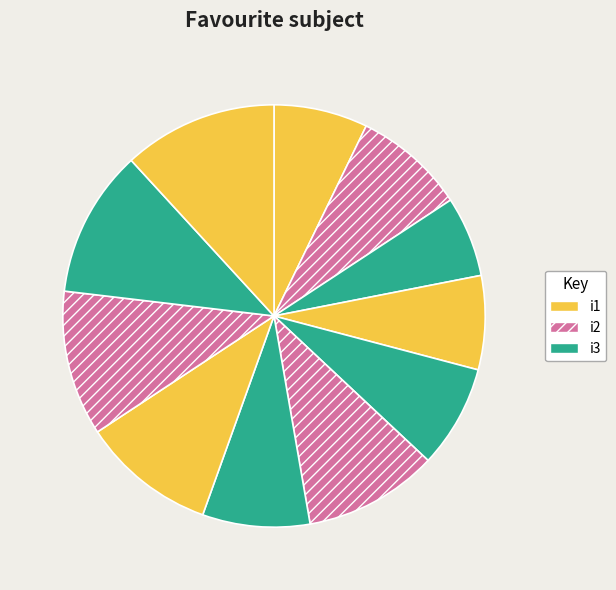

How many segments does this pie chart have?

11